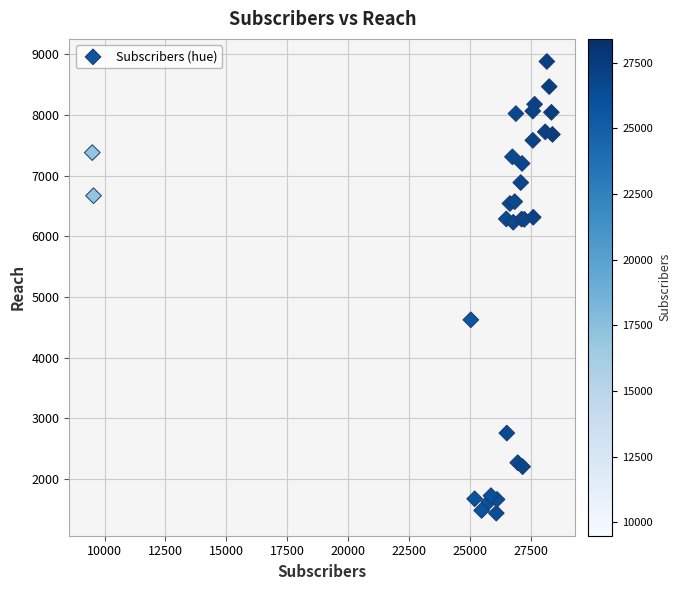

What Y value in the scatter plot is closest to 5162?

4627